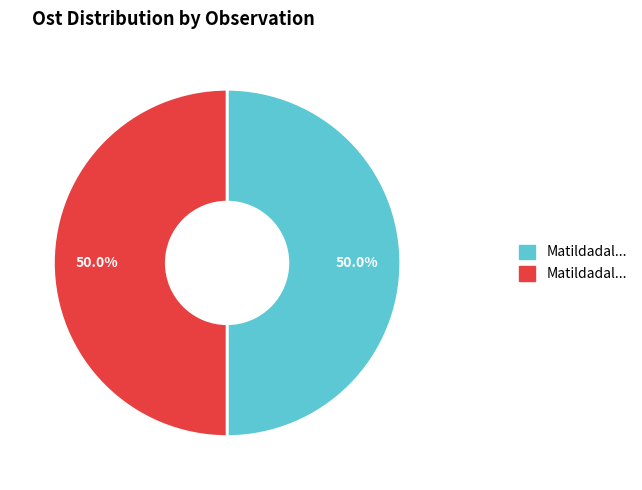

How many slices are in this pie chart?

2